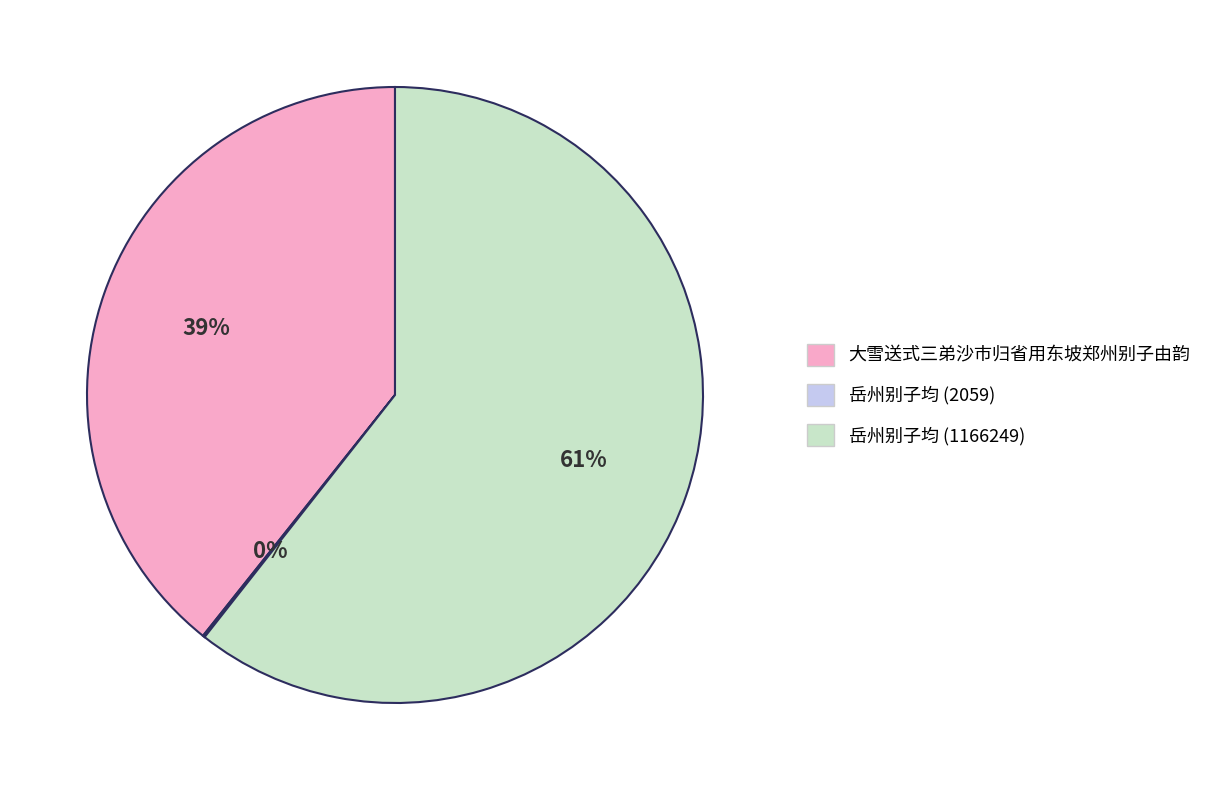

Between 大雪送式三弟沙市归省用东坡郑州别子由韵 and 岳州别子均 (1166249), which is larger?

岳州别子均 (1166249)